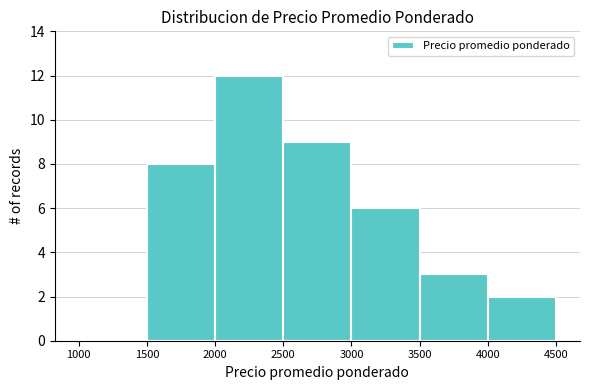

Reading left to right, list every bar in this chart as the range it spans on the x-axis followed by its height. The values are not printed on the chart, so give them approximately, as read against the axis.

1000 to 1500: 0
1500 to 2000: 8
2000 to 2500: 12
2500 to 3000: 9
3000 to 3500: 6
3500 to 4000: 3
4000 to 4500: 2